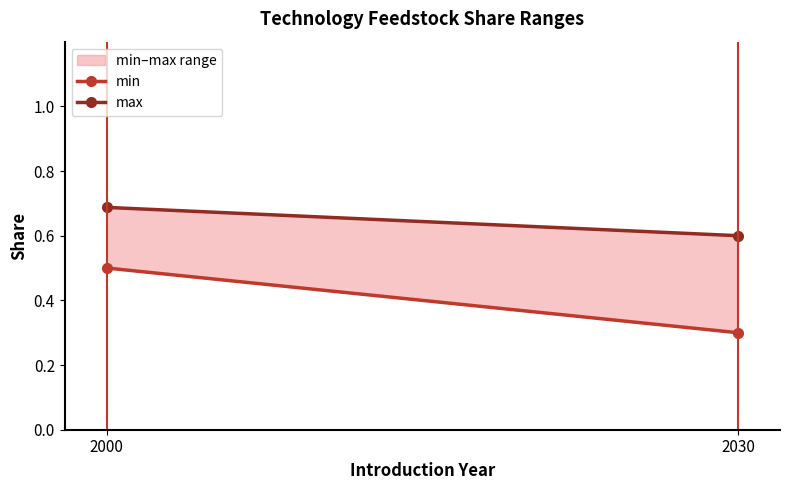

What value does the max series have at 2000?

0.7